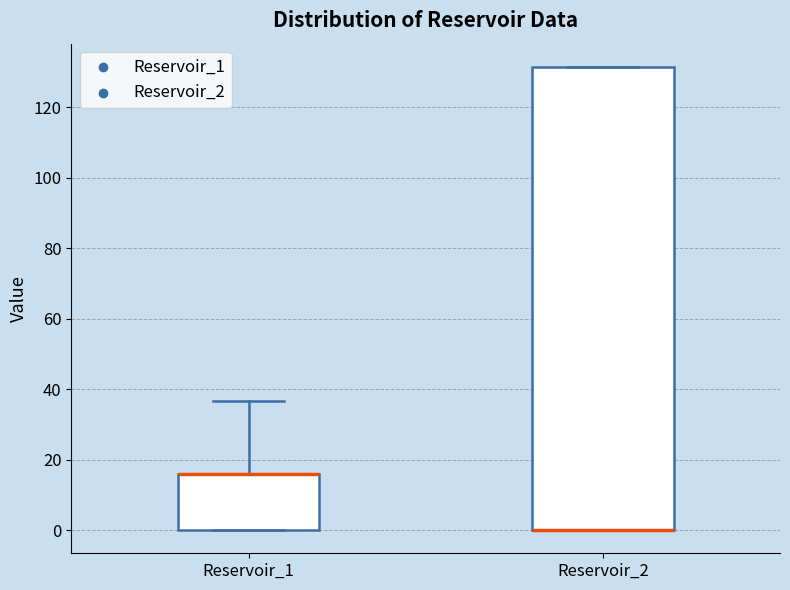

Comparing the boxes themselves (not the whiskers), which one is the tallest?

Reservoir_2